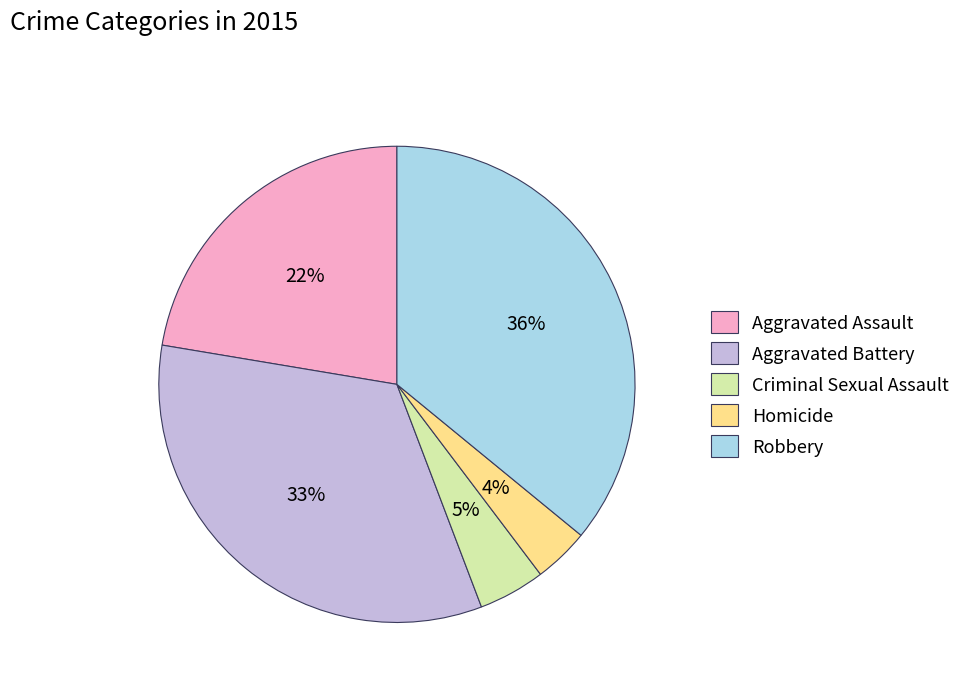

To the nearest percent, what is the difference between the Aggravated Assault and Robbery slice percentages?

14%